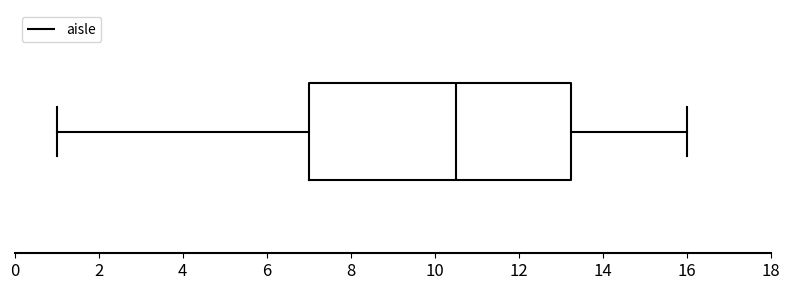

Where is the left edge of the box on the x-axis? The values are not printed on the chart, so give them approximately, as read against the axis.

7.0